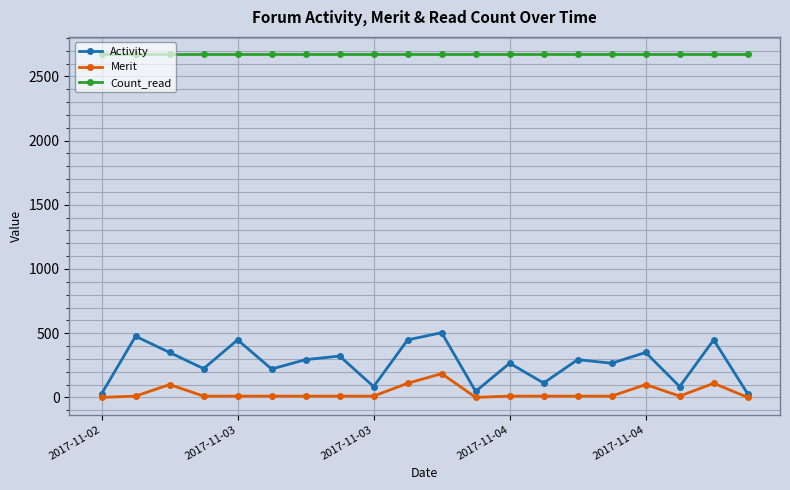

What is the greatest value displayed?

2674